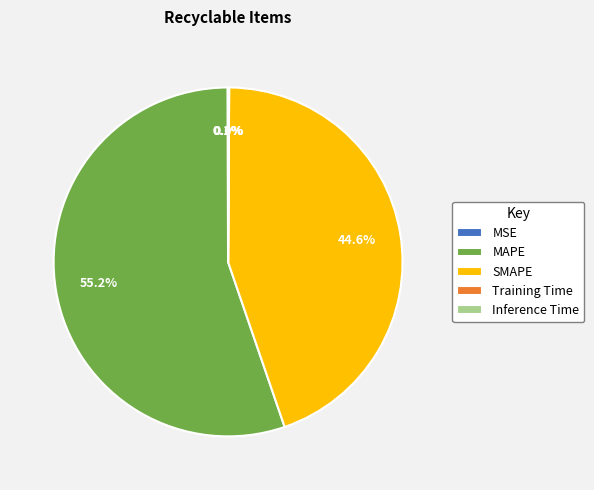

To the nearest percent, what percentage of the pie is MAPE?

55%